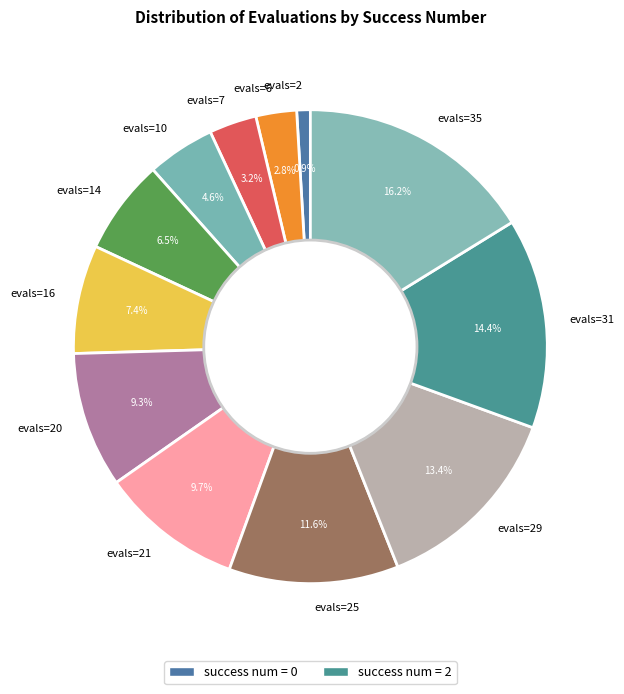

What is the total percentage of evals=6 and evals=35?

19.0%